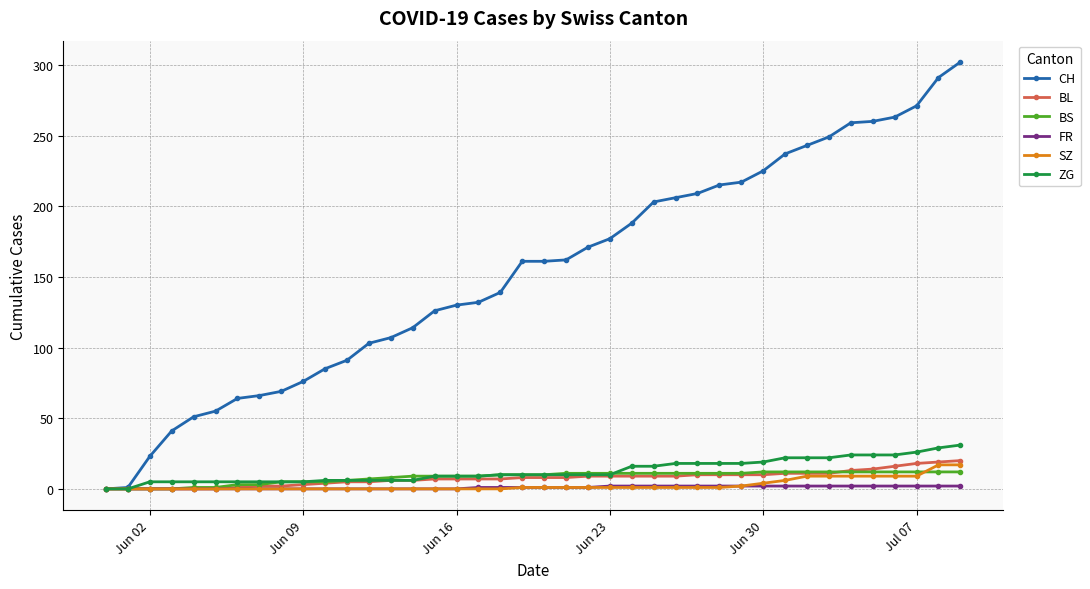

What is the maximum value for SZ?

17